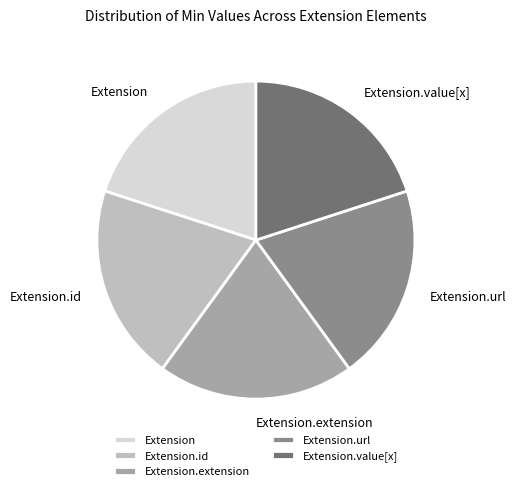

True or false: Extension.extension accounts for 14% of the total.

False